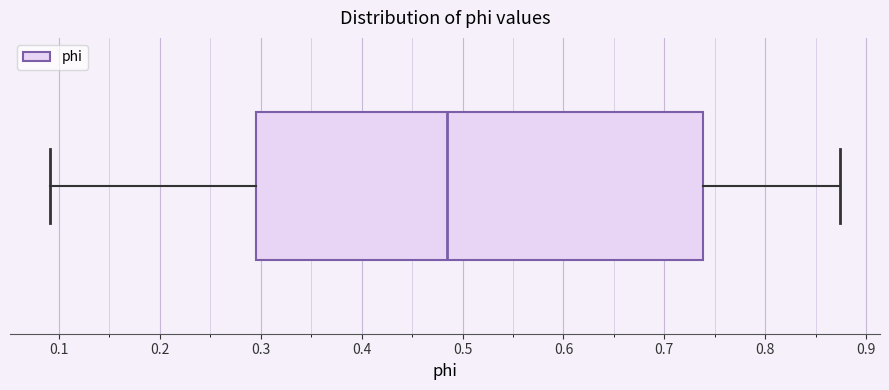

Transcribe this box plot: give where the median line is, the range the box spans, and where the two whiskers end, as read against the x-axis. The values are not printed on the chart, so give them approximately, as read against the axis.

median 0.48, box 0.30 to 0.74, whiskers 0.09 to 0.87